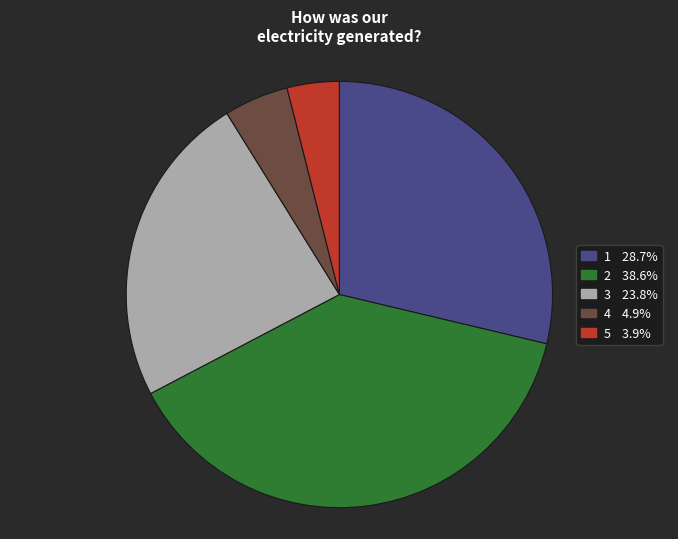

What is the largest slice in the pie chart?

2